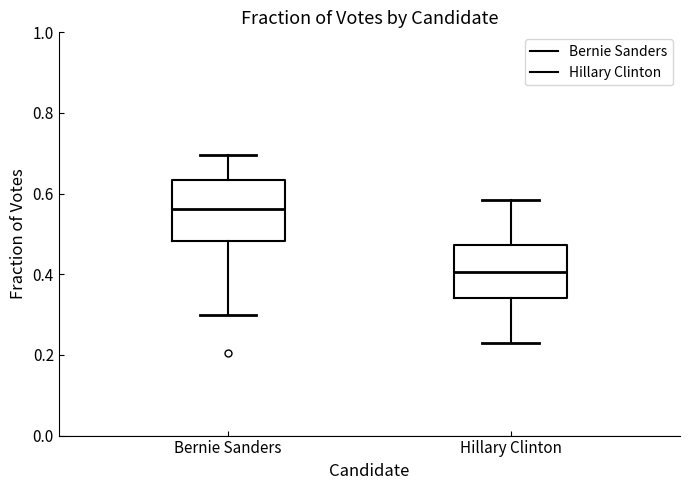

Reading left to right, read every box against the y-axis: the position of its median line, the range the box covers, and the ends of its whiskers. The values are not printed on the chart, so give them approximately, as read against the axis.

Bernie Sanders: median 0.56, box 0.48 to 0.64, whiskers 0.30 to 0.70
Hillary Clinton: median 0.40, box 0.34 to 0.48, whiskers 0.22 to 0.58